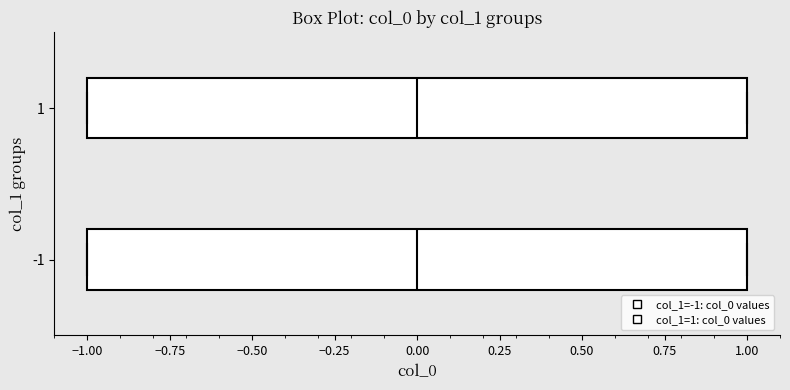

Reading bottom to top, read every box against the x-axis: the position of its median line, the range the box covers, and the ends of its whiskers. The values are not printed on the chart, so give them approximately, as read against the axis.

-1: median 0, box -1 to 1, whiskers -1 to 1
1: median 0, box -1 to 1, whiskers -1 to 1